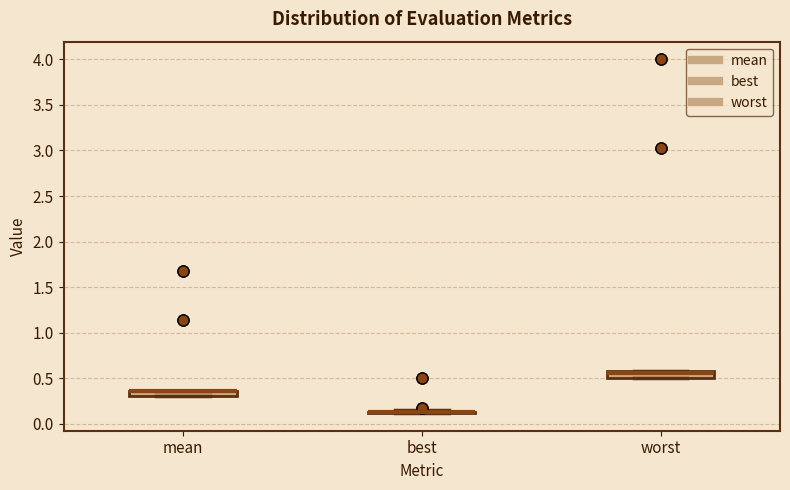

Where is the lower edge of the box for worst on the y-axis? The values are not printed on the chart, so give them approximately, as read against the axis.

0.50